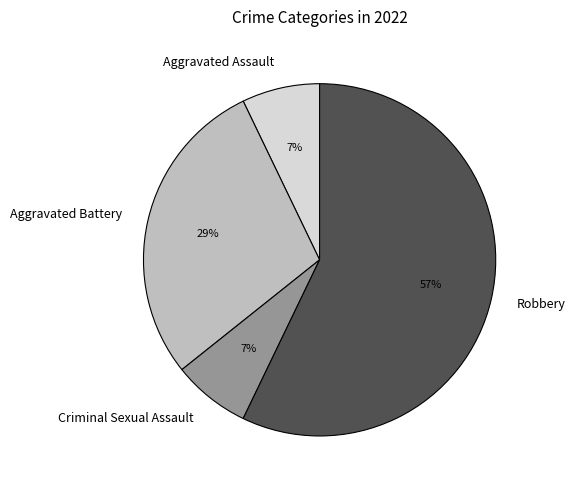

Is there a majority slice in this chart?

Yes